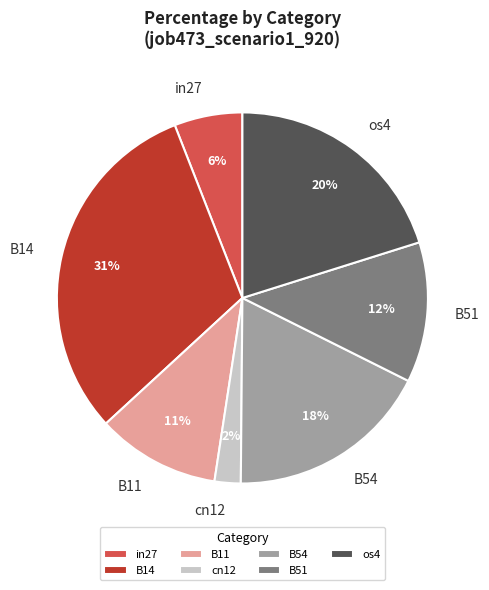

How many segments does this pie chart have?

7